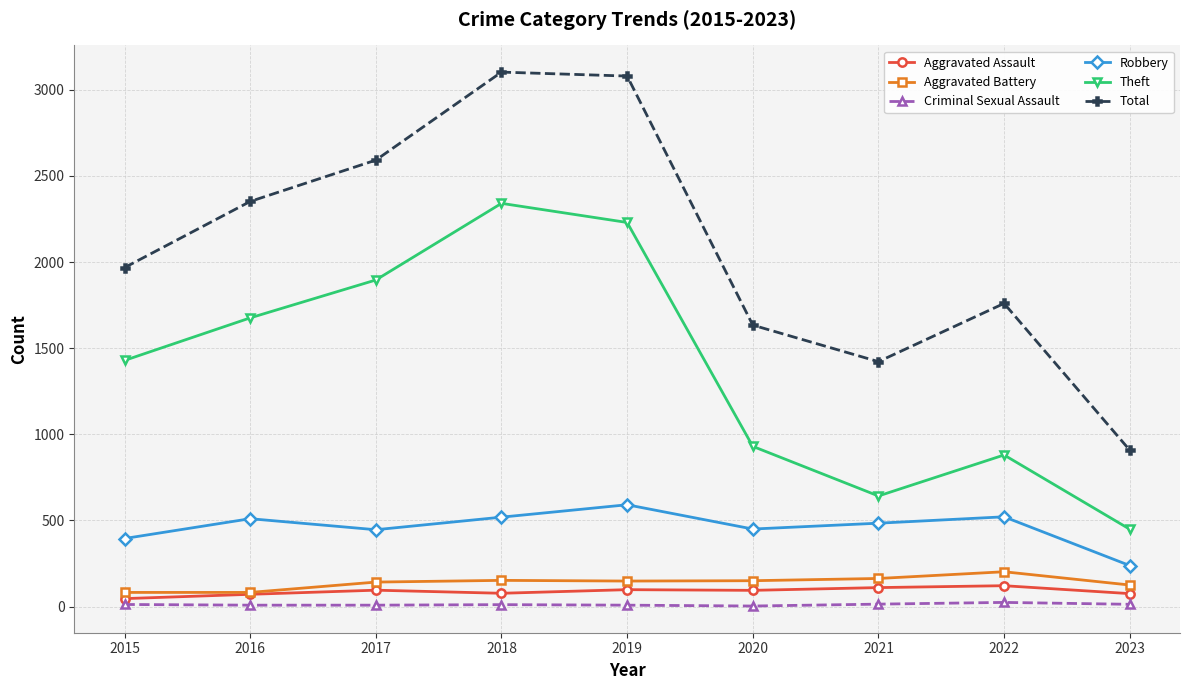

At which category does Theft reach its first local peak?

2018